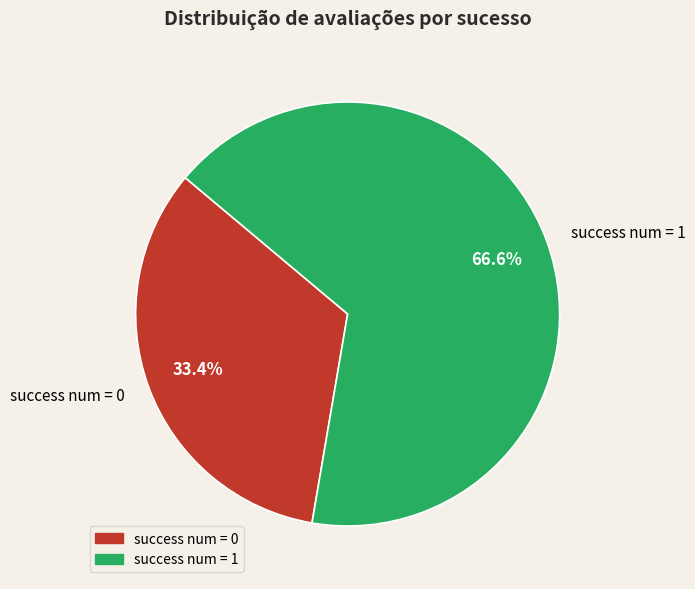

What is the ratio of the value at success num = 1 to the value at success num = 0?

2.0